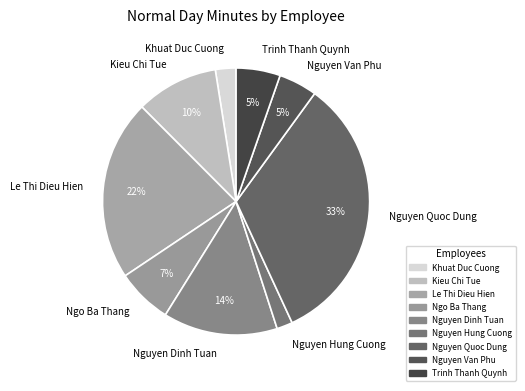

To the nearest percent, what portion does Trinh Thanh Quynh represent?

5%